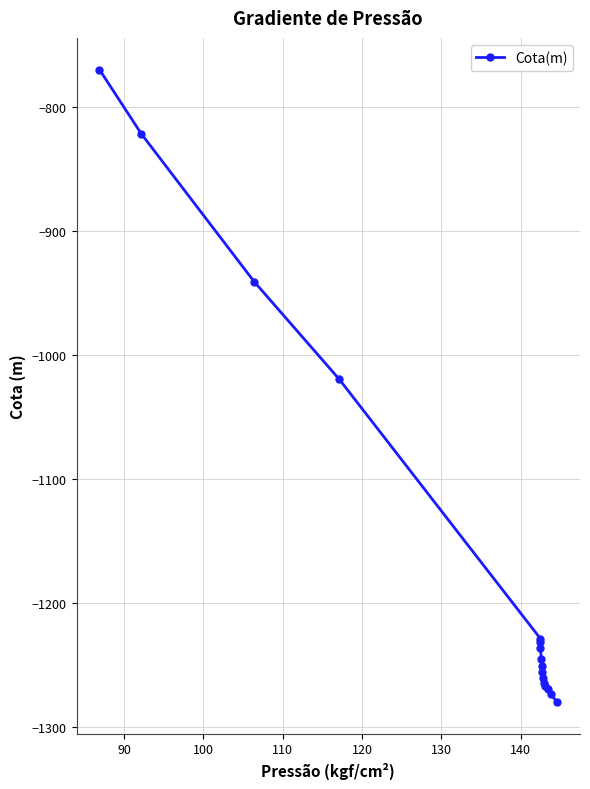

Is it true that the value at 12 is -406.1?

False